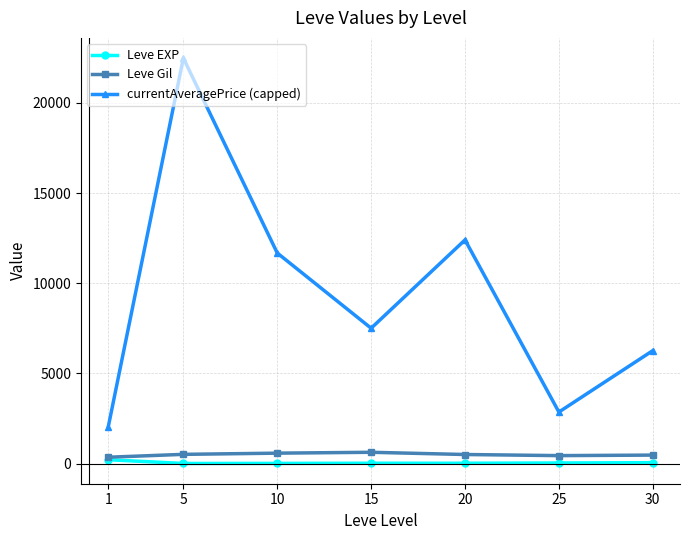

What is the sum of all Leve Gil values?

3461.7